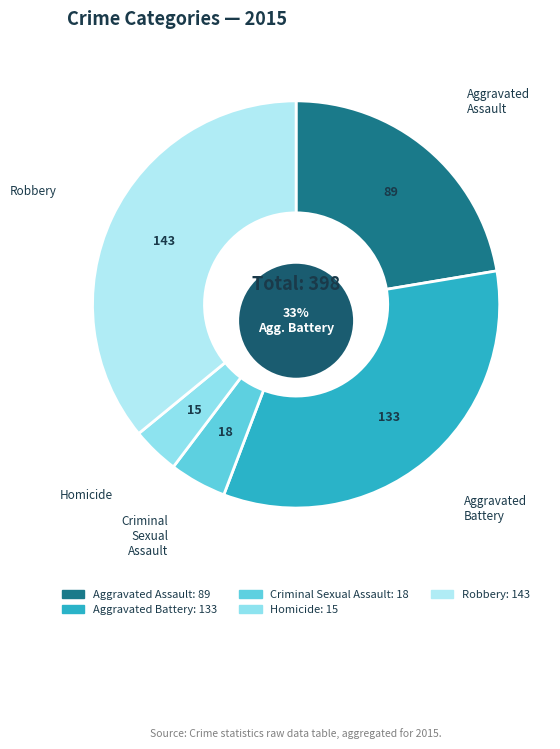

To the nearest percent, what is the combined percentage of Aggravated Battery and Criminal Sexual Assault?

38%